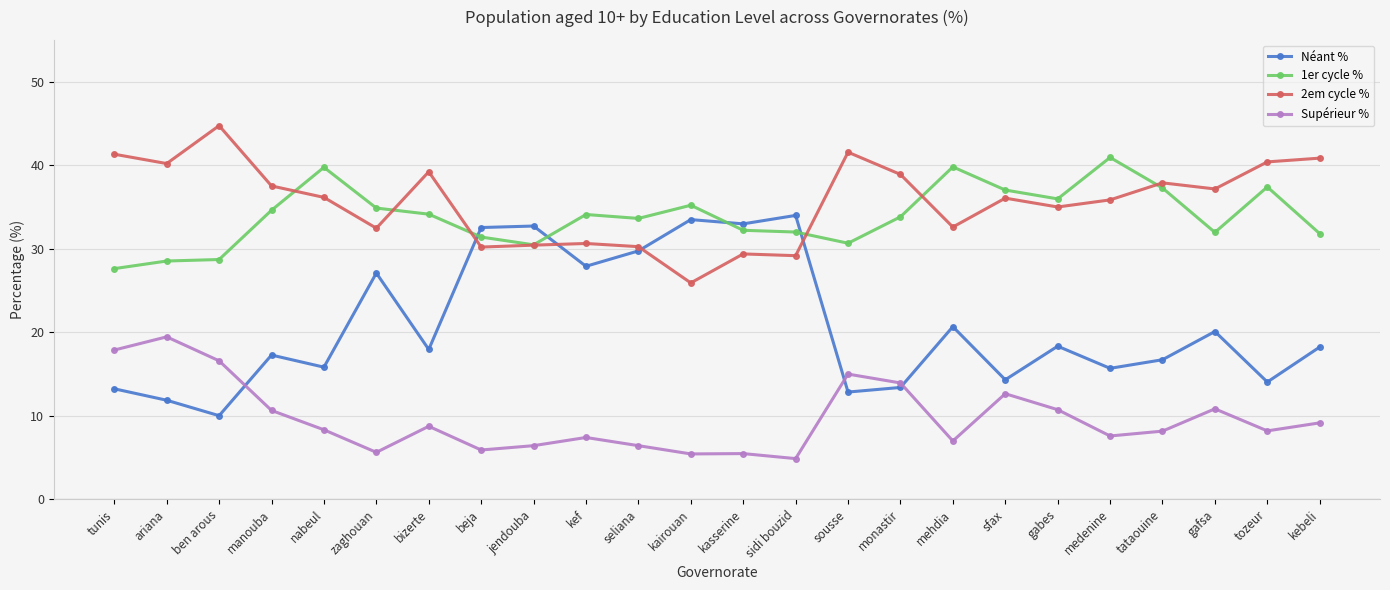

The value of Néant % at seliana is 45.5. True or false?

False